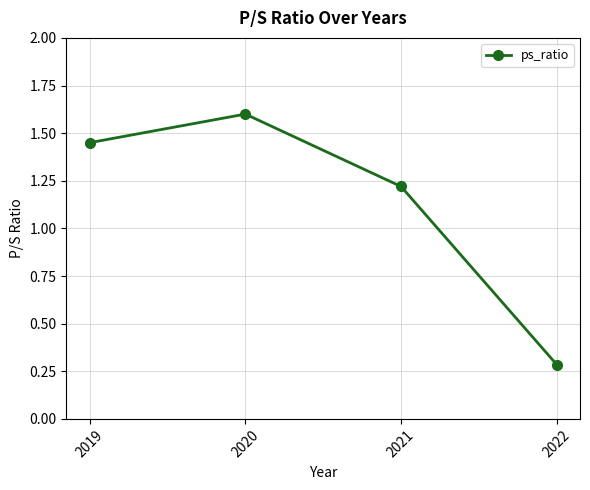

What is the value of the 4th point from the left?

0.3